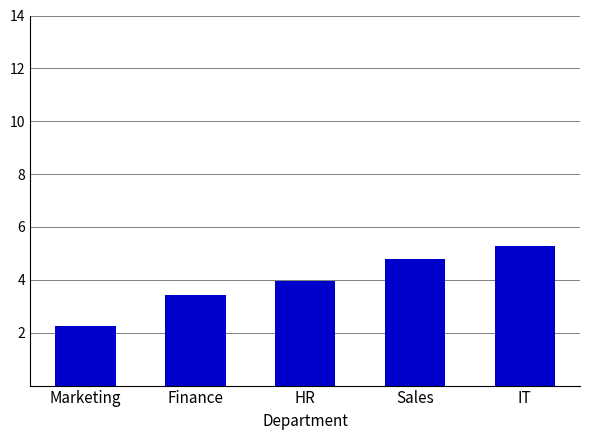

Reading right to left, list all the values displayed in this chart.

IT=5.3	Sales=4.8	HR=4.0	Finance=3.4	Marketing=2.2